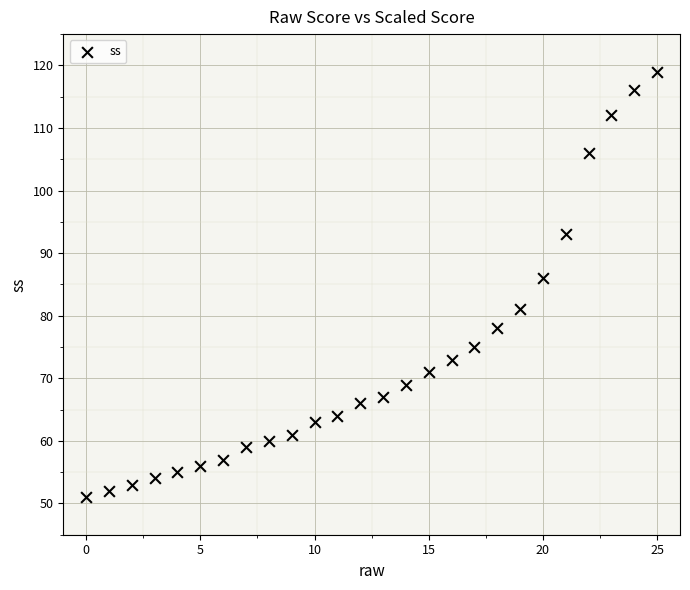

What Y value in the scatter plot is closest to 85?

86